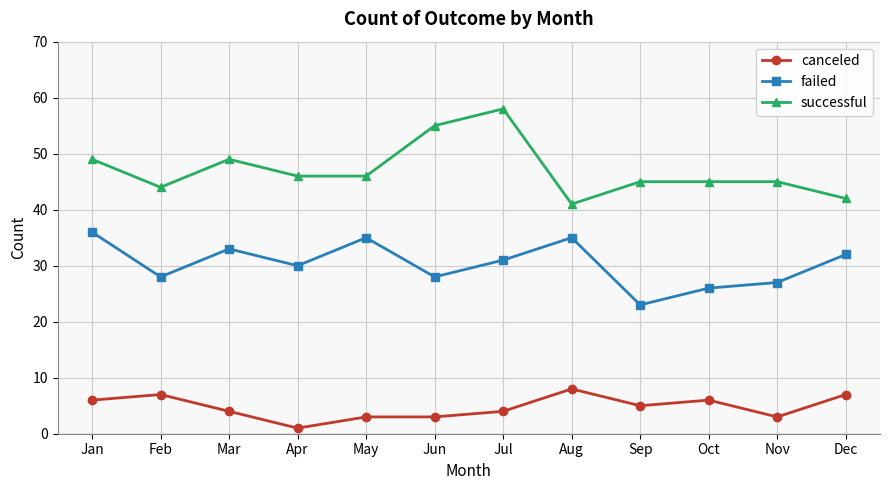

List the series in order of their overall mean, lowest first.

canceled, failed, successful